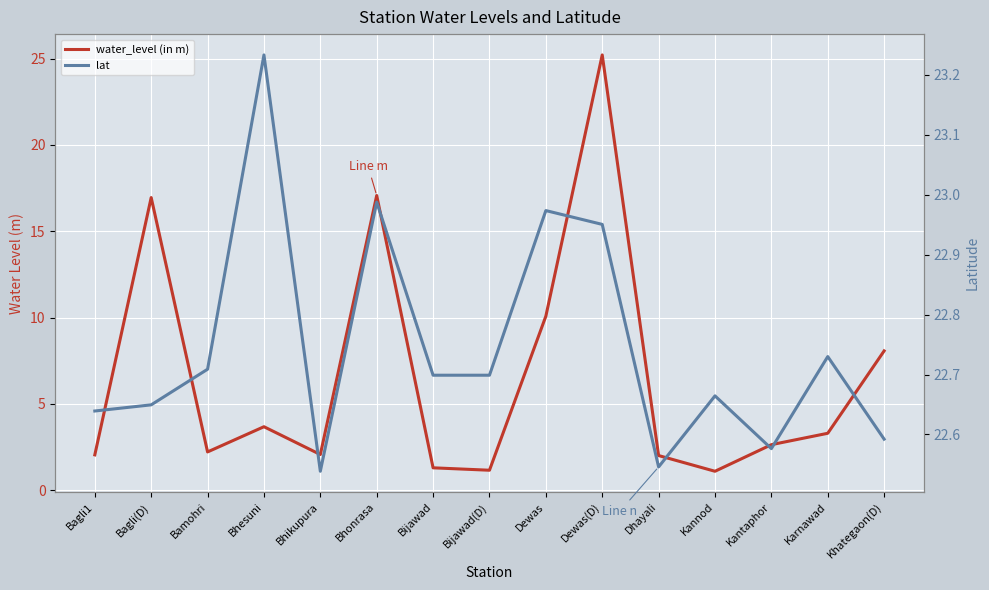

At which label is lat closest to 22?

Bhikupura